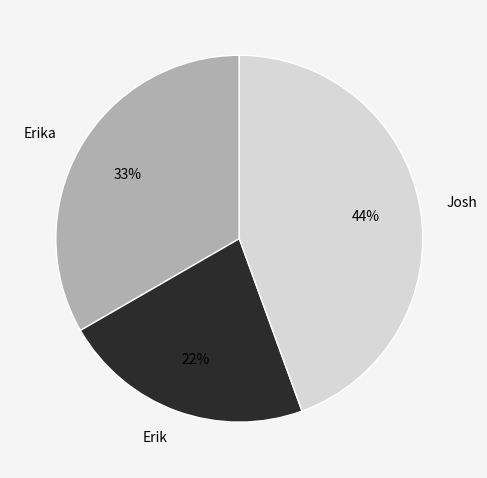

Is it true that Erik is 8% of the pie?

False